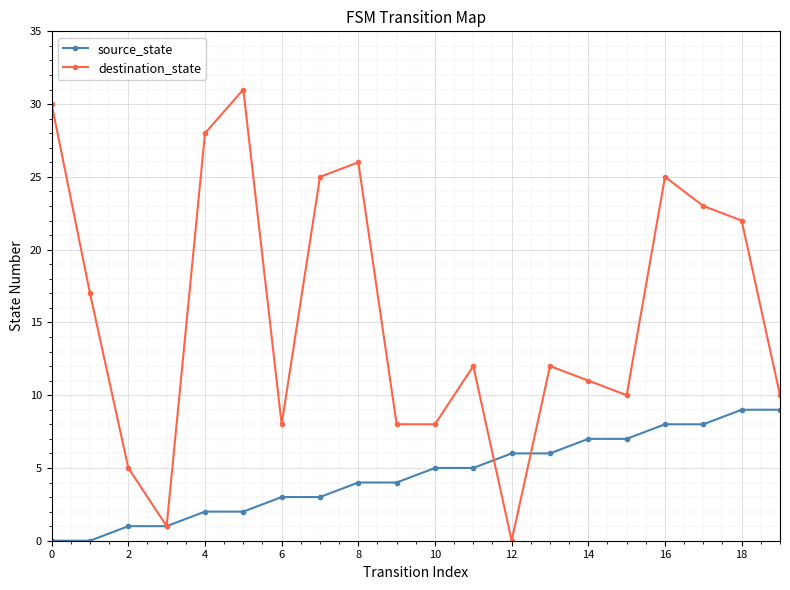

Which series has the widest spread of values?

destination_state